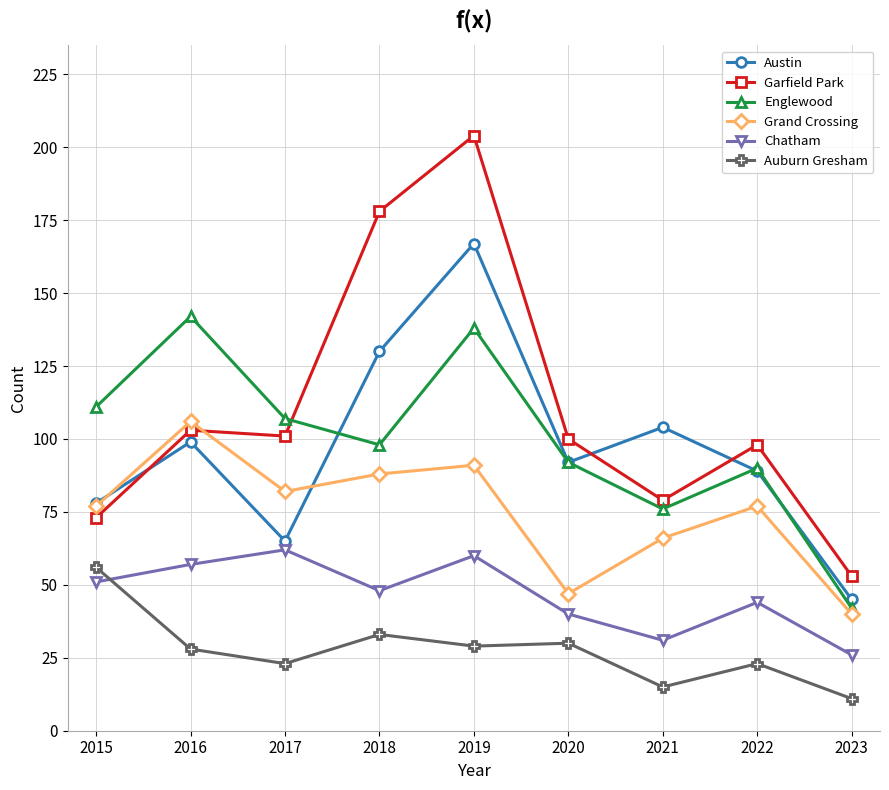

Reading left to right, transcribe all the data shown in this chart.

Austin: 2015=78	2016=99	2017=65	2018=130	2019=167	2020=92	2021=104	2022=89	2023=45
Garfield Park: 2015=73	2016=103	2017=101	2018=178	2019=204	2020=100	2021=79	2022=98	2023=53
Englewood: 2015=111	2016=142	2017=107	2018=98	2019=138	2020=92	2021=76	2022=90	2023=42
Grand Crossing: 2015=77	2016=106	2017=82	2018=88	2019=91	2020=47	2021=66	2022=77	2023=40
Chatham: 2015=51	2016=57	2017=62	2018=48	2019=60	2020=40	2021=31	2022=44	2023=26
Auburn Gresham: 2015=56	2016=28	2017=23	2018=33	2019=29	2020=30	2021=15	2022=23	2023=11